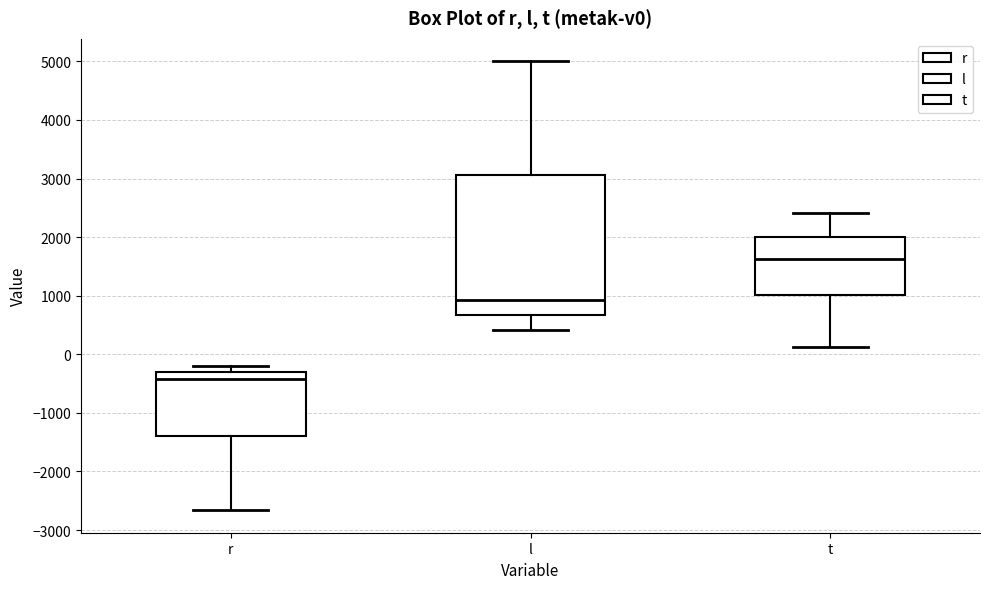

Reading left to right, read every box against the y-axis: the position of its median line, the range the box covers, and the ends of its whiskers. The values are not printed on the chart, so give them approximately, as read against the axis.

r: median -400, box -1400 to -300, whiskers -2700 to -200
l: median 900, box 700 to 3100, whiskers 400 to 5000
t: median 1600, box 1000 to 2000, whiskers 100 to 2400